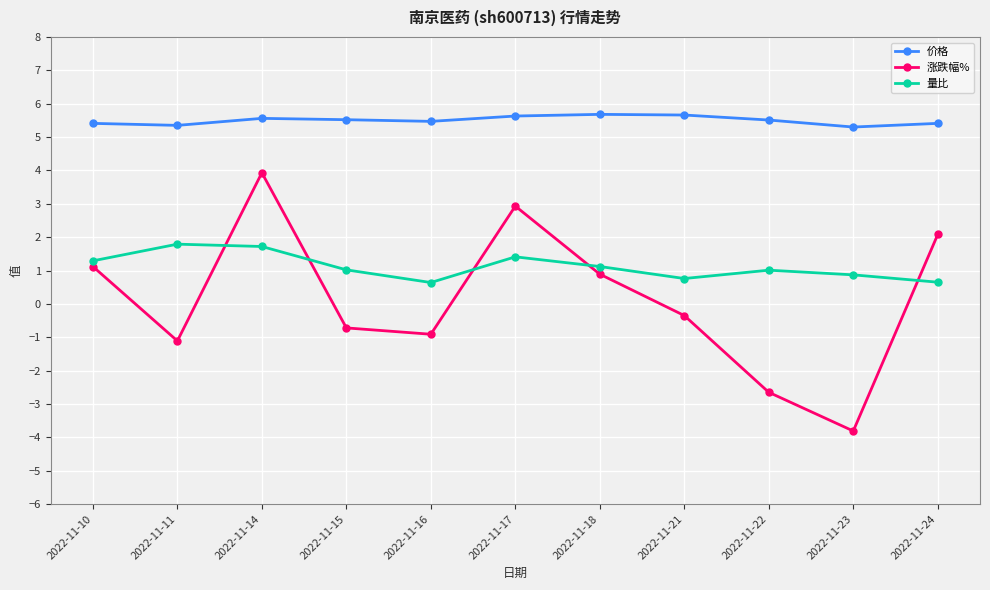

What is the average value of the 价格 series?

5.5